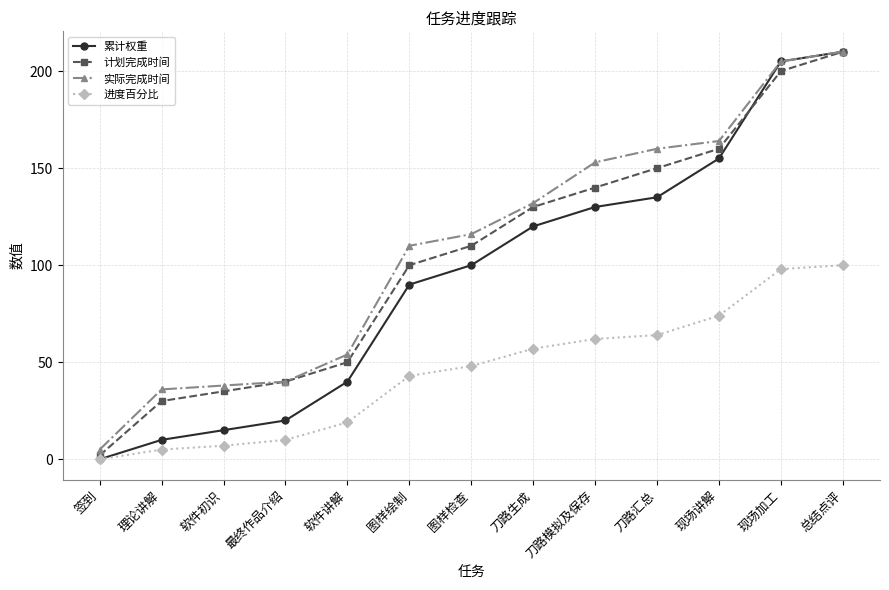

What is the total value across all series at 总结点评?

730